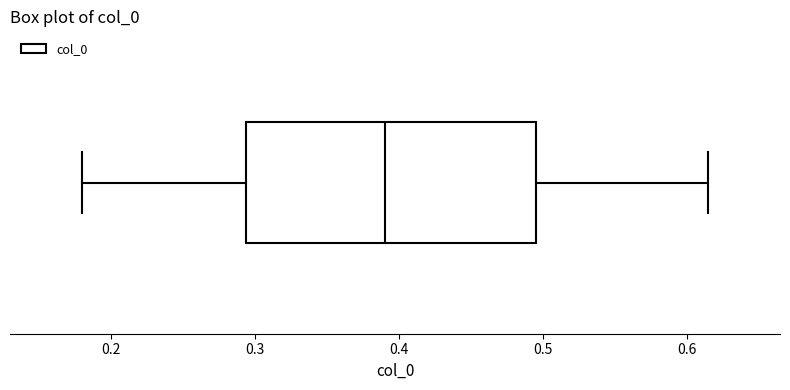

Transcribe this box plot: give where the median line is, the range the box spans, and where the two whiskers end, as read against the x-axis. The values are not printed on the chart, so give them approximately, as read against the axis.

median 0.39, box 0.29 to 0.50, whiskers 0.18 to 0.61